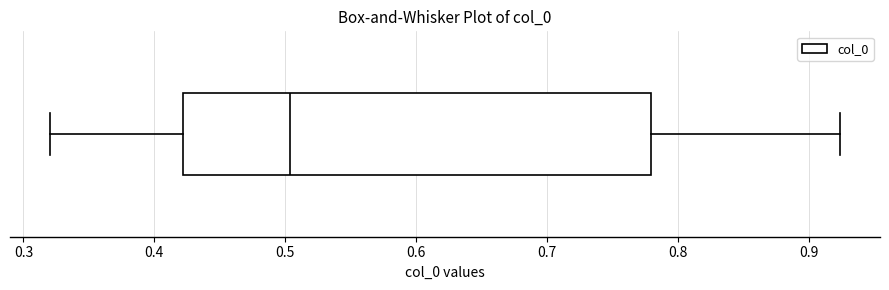

Read this box plot against the x-axis: the position of the median line, the range covered by the box, and the ends of both whiskers. The values are not printed on the chart, so give them approximately, as read against the axis.

median 0.50, box 0.42 to 0.78, whiskers 0.32 to 0.92